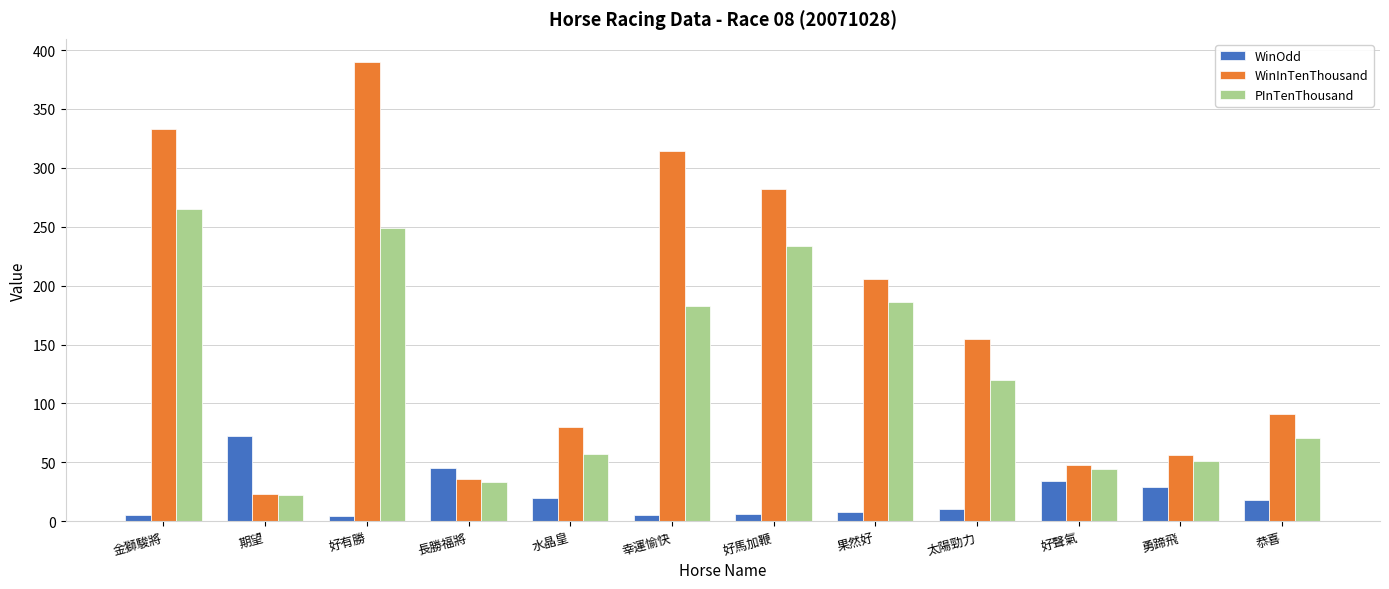

Which series has the largest range (max minus min)?

WinInTenThousand